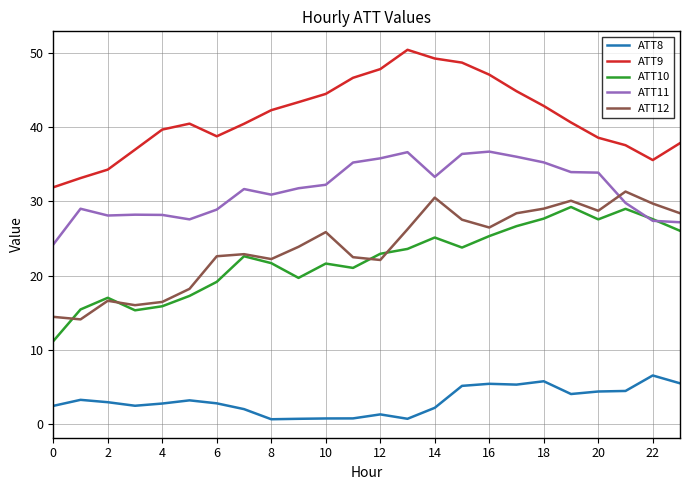

What is the maximum value shown in the chart?

50.4